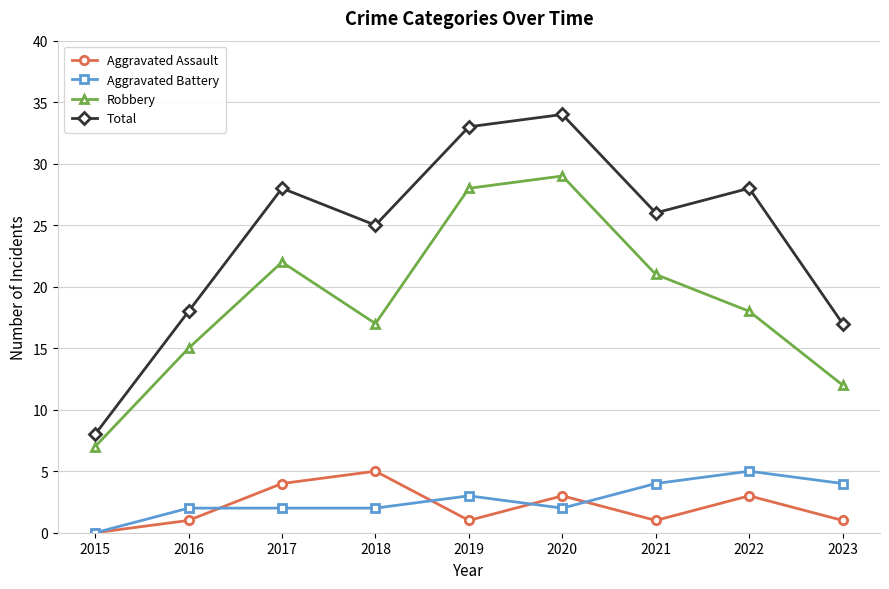

Rank the series at 2016 from lowest to highest value.

Aggravated Assault, Aggravated Battery, Robbery, Total